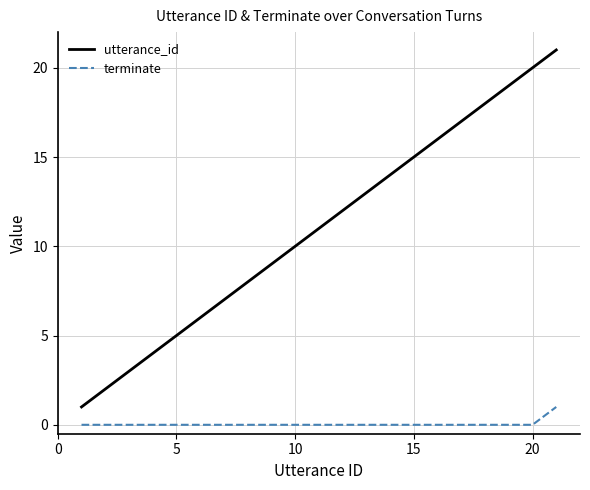

True or false: utterance_id and terminate cross at least once.

False